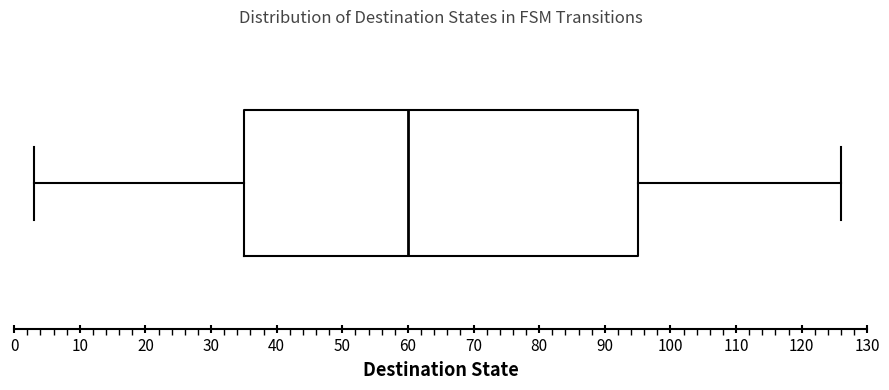

Transcribe this box plot: give where the median line is, the range the box spans, and where the two whiskers end, as read against the x-axis. The values are not printed on the chart, so give them approximately, as read against the axis.

median 60, box 35 to 95, whiskers 3 to 126